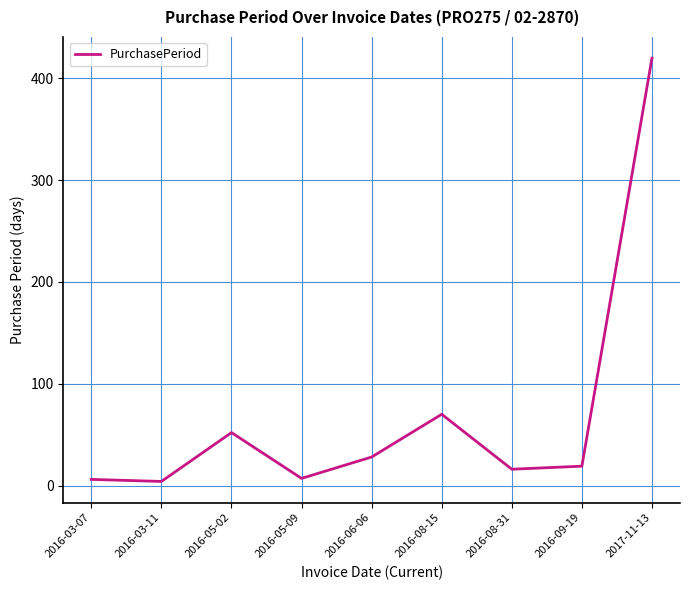

What is the difference between the maximum and minimum values?

416